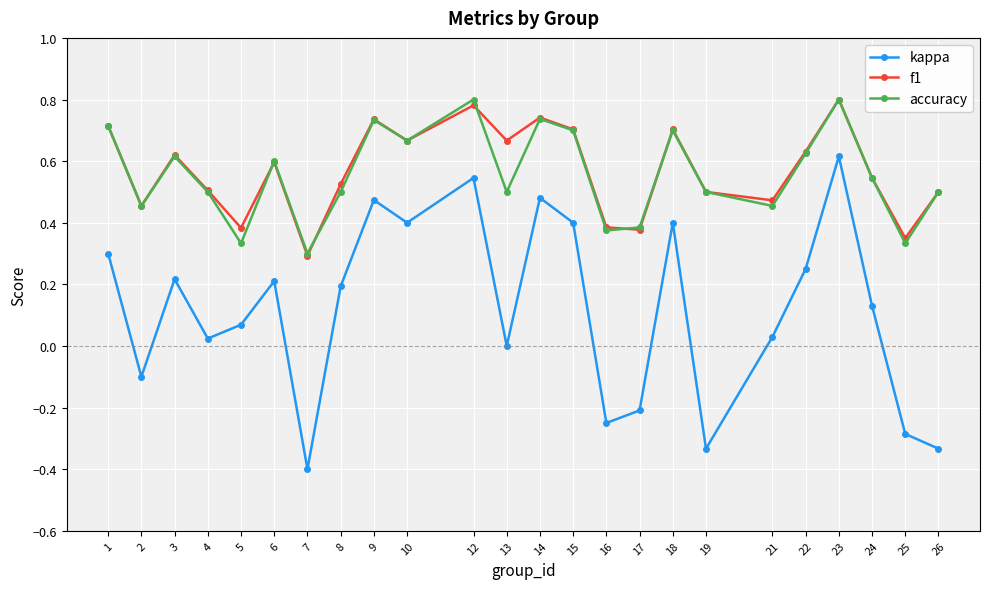

True or false: accuracy and kappa intersect in this chart.

False